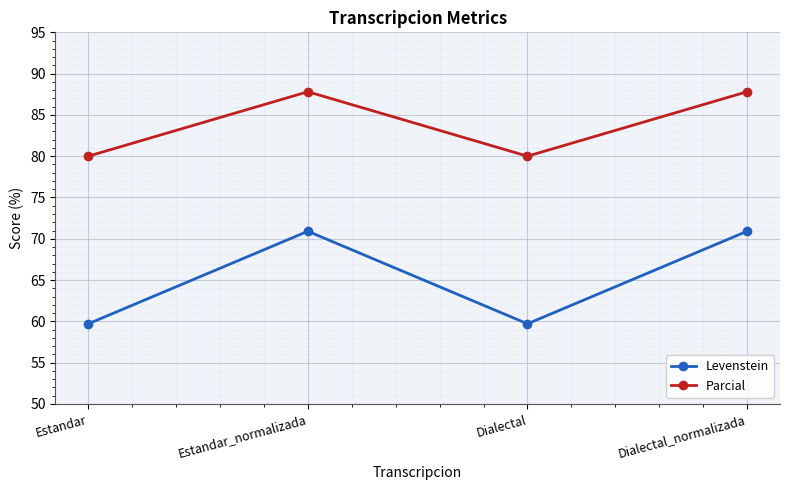

What is the minimum value shown in the chart?

59.7